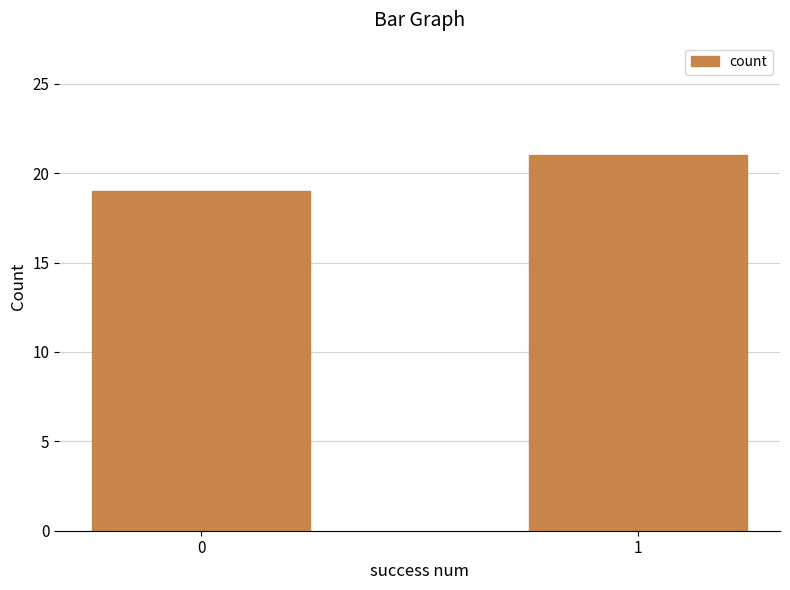

What is the difference between the values at 1 and 0?

2